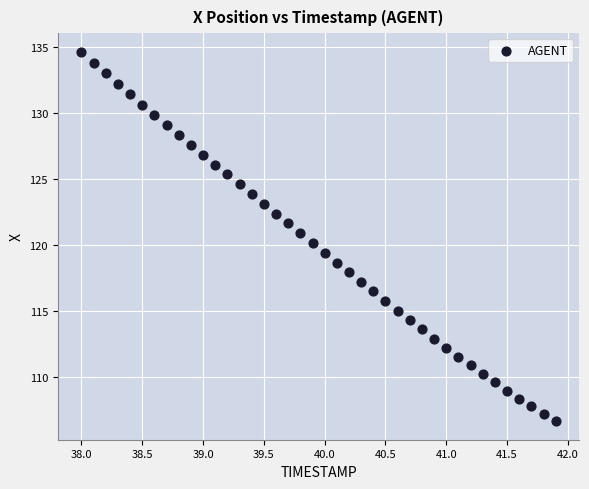

What is the range of Y values (max minus min)?

27.9